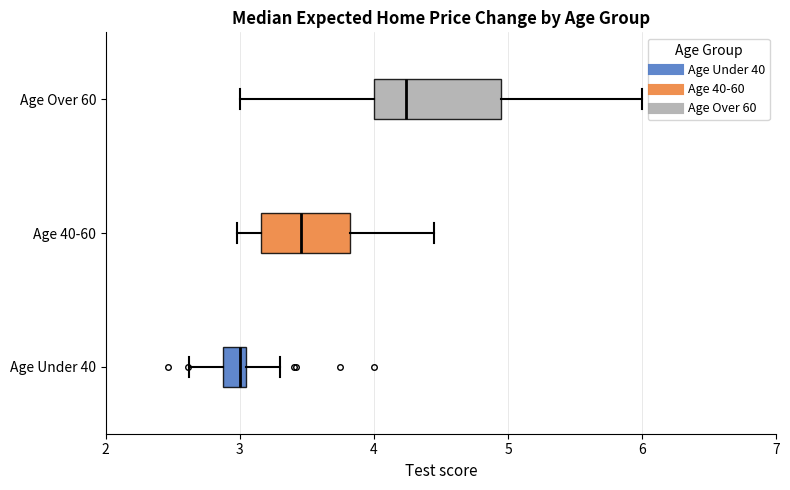

Reading bottom to top, read every box against the x-axis: the position of its median line, the range the box covers, and the ends of its whiskers. The values are not printed on the chart, so give them approximately, as read against the axis.

Age Under 40: median 3.0 (just left of the box's right edge), box 2.9 to 3.0, whiskers 2.6 to 3.3
Age 40-60: median 3.5, box 3.2 to 3.8, whiskers 3.0 to 4.5
Age Over 60: median 4.2, box 4.0 to 4.9, whiskers 3.0 to 6.0